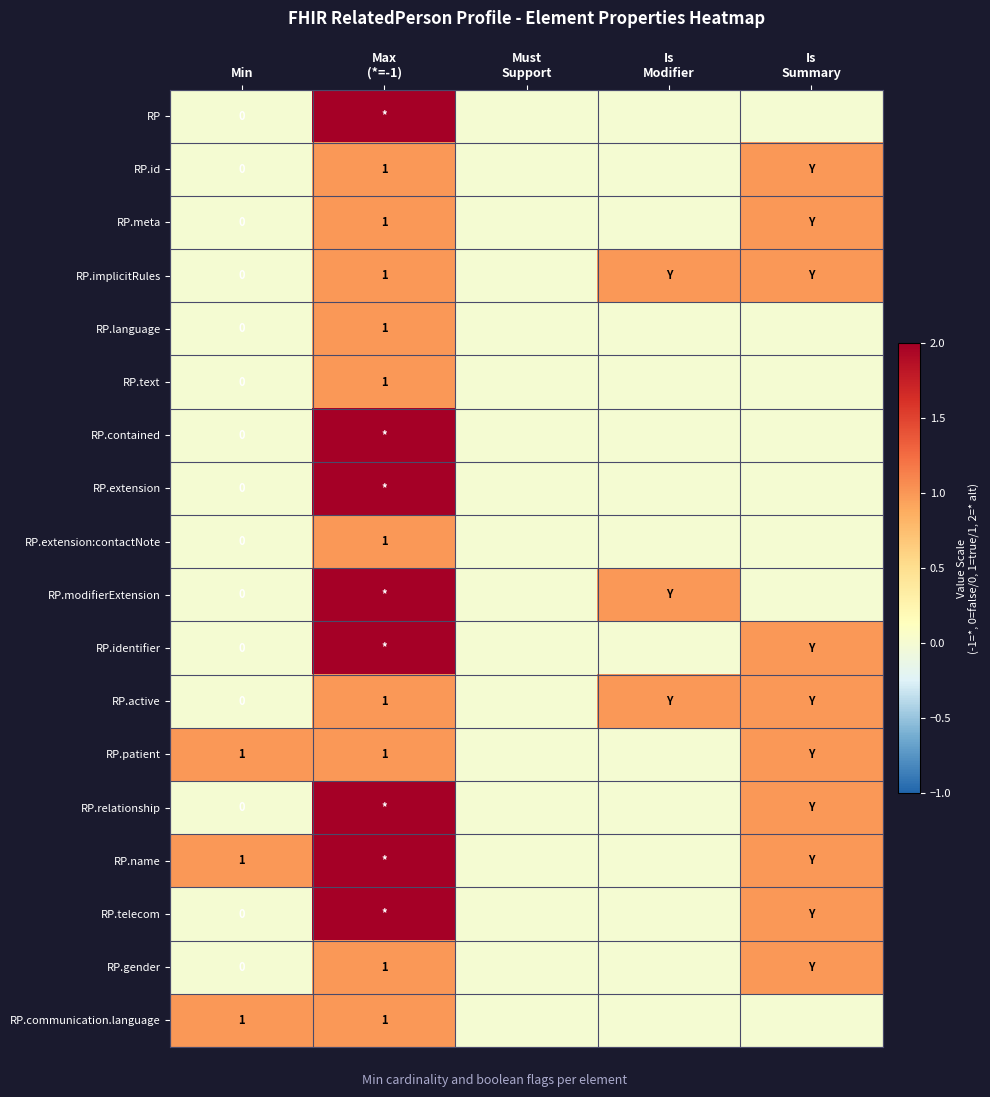

Count the RP.name values in the range 0 to 1.

4